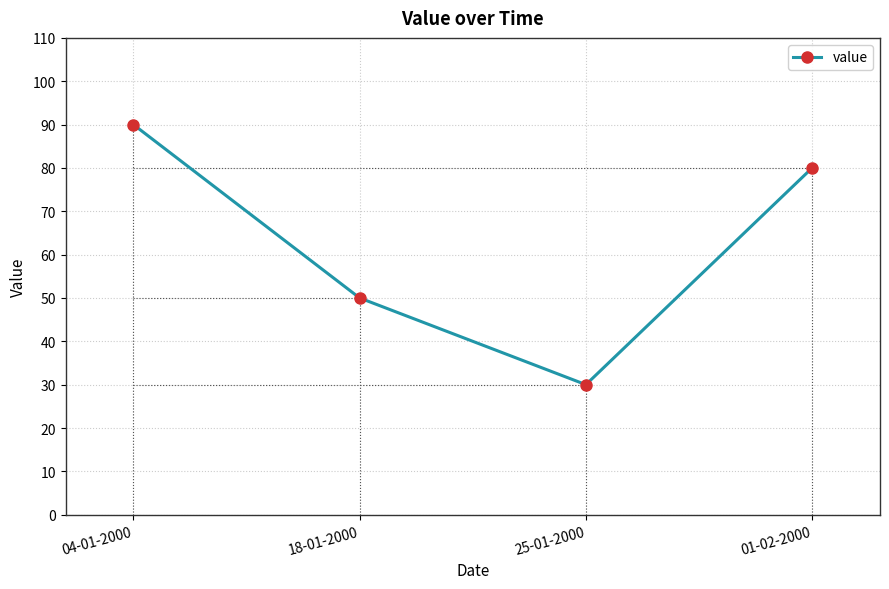

The value at 25-01-2000 is 30. True or false?

True